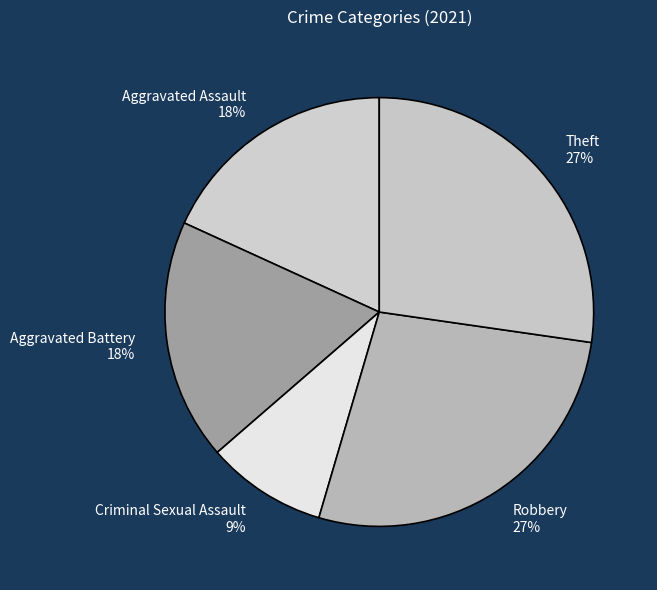

Does Robbery represent more than half of the total?

No